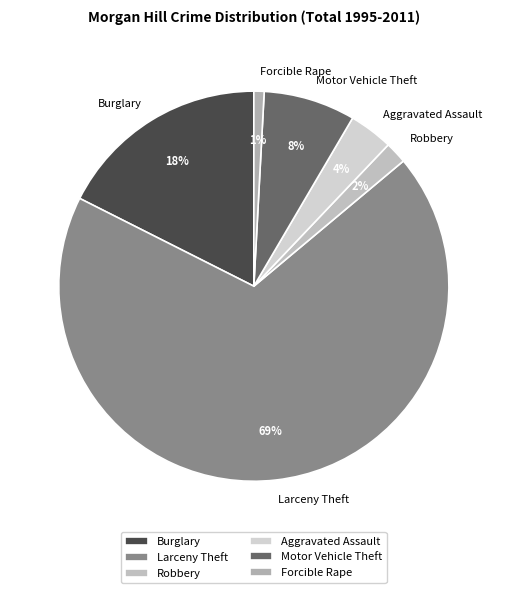

Is it true that Forcible Rape is 1% of the pie?

True